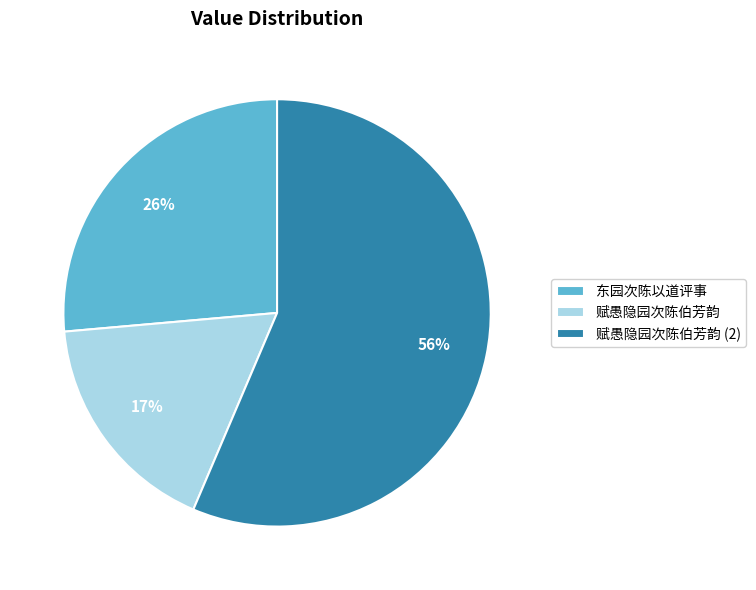

To the nearest percent, what percentage of the pie is 东园次陈以道评事?

26%